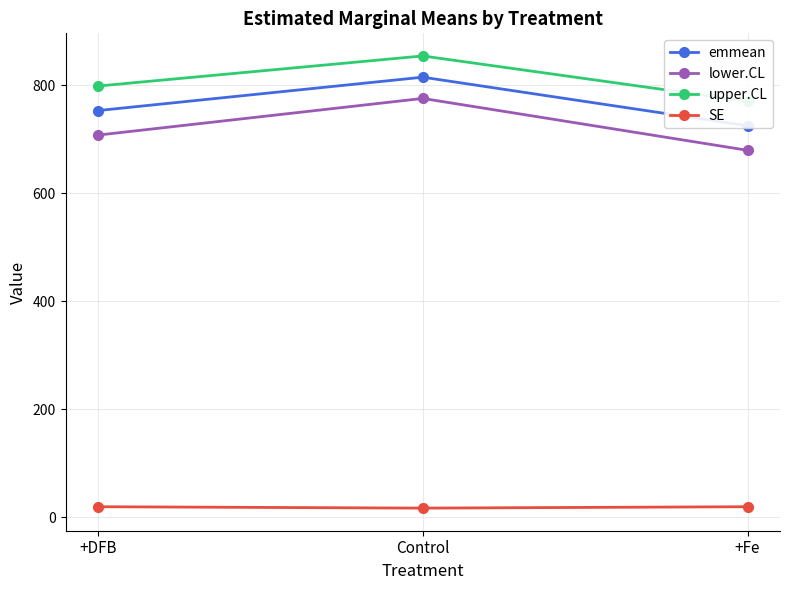

What is the value of the lower.CL point at the 2nd from the left?

775.6